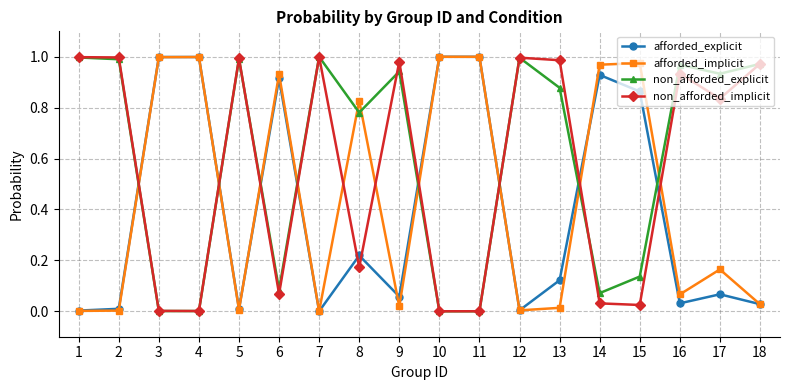

At 13, list the series in order from smallest to largest.

afforded_implicit, afforded_explicit, non_afforded_explicit, non_afforded_implicit